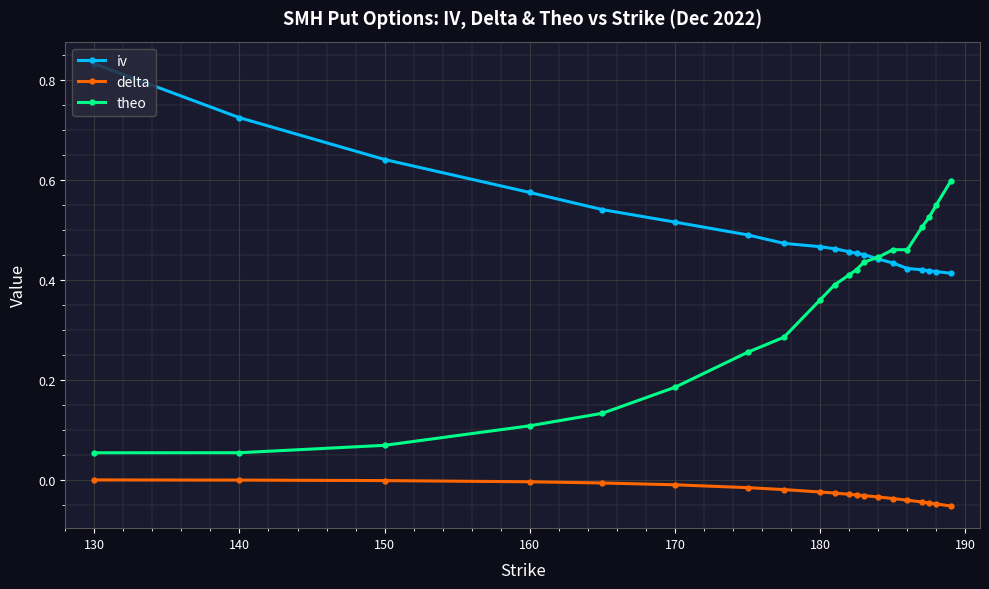

Which series has the largest total across all categories?

iv